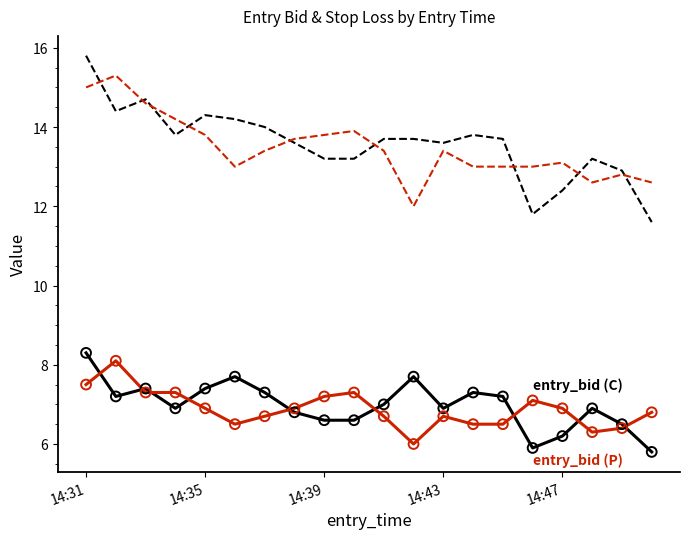

What is the maximum value shown in the chart?

15.8